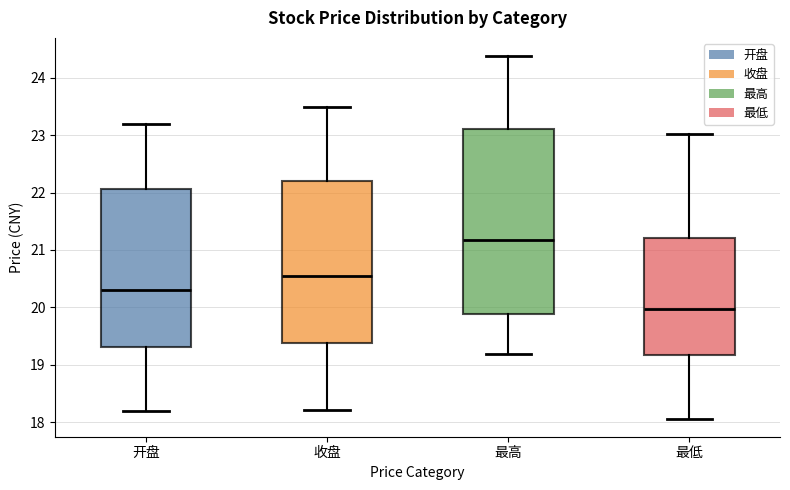

Which box's median line is the lowest?

最低